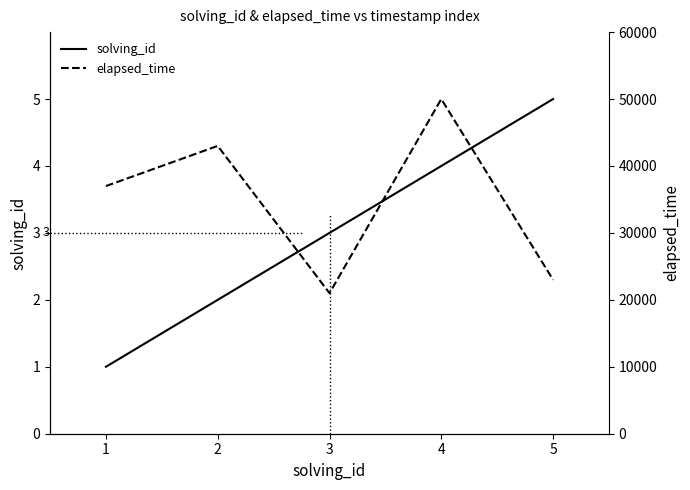

Rank the series by their maximum value, from highest to lowest.

elapsed_time, solving_id